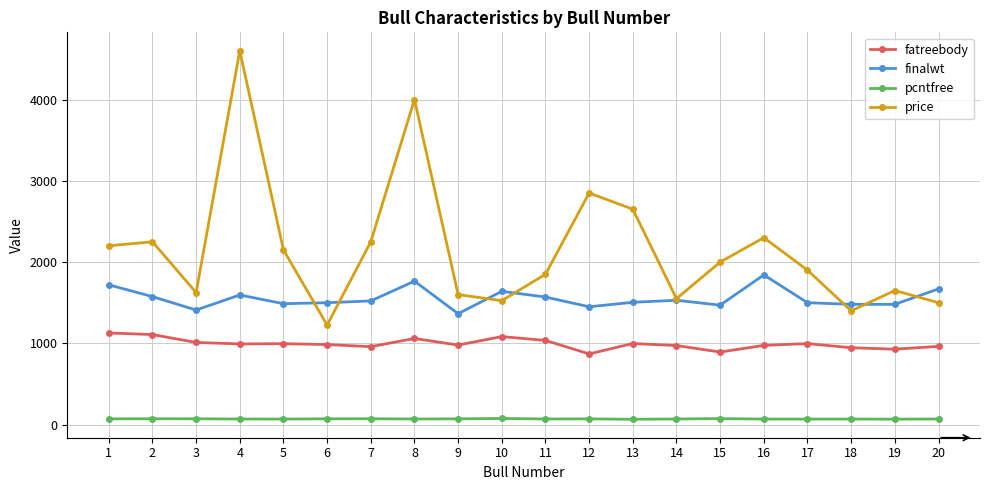

Is it true that pcntfree equals 69.3 at 8?

True